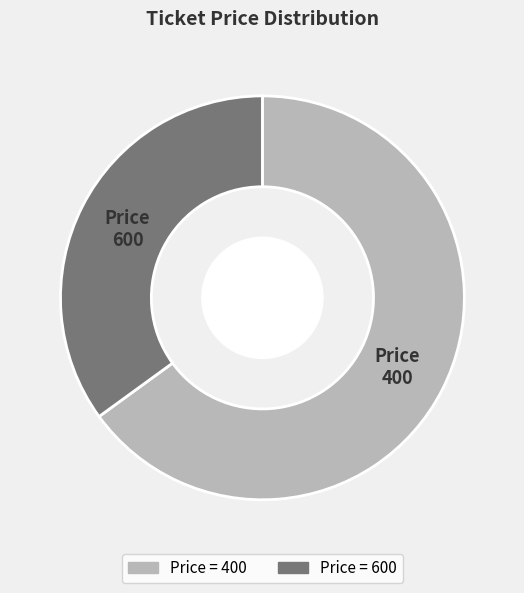

Is there a majority slice in this chart?

Yes